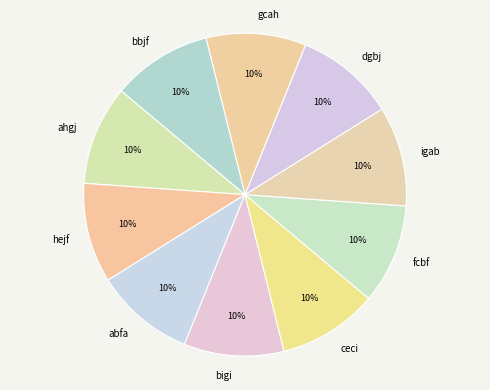

Is there a majority slice in this chart?

No